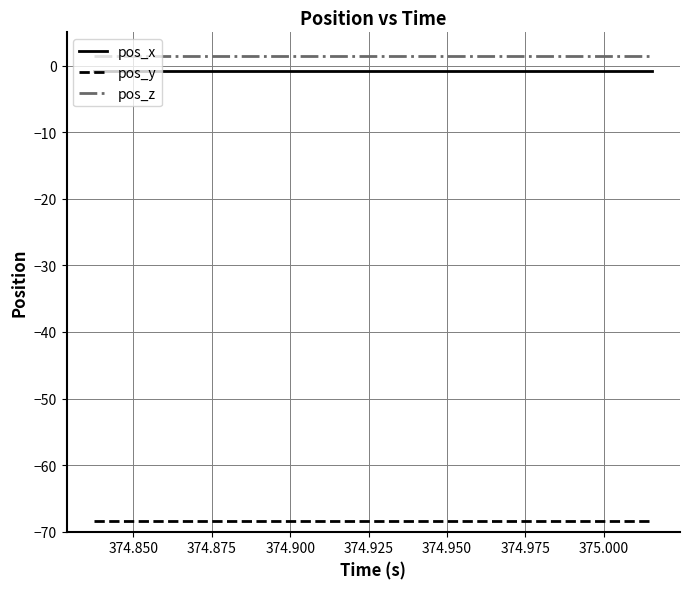

True or false: pos_y and pos_x cross at least once.

False